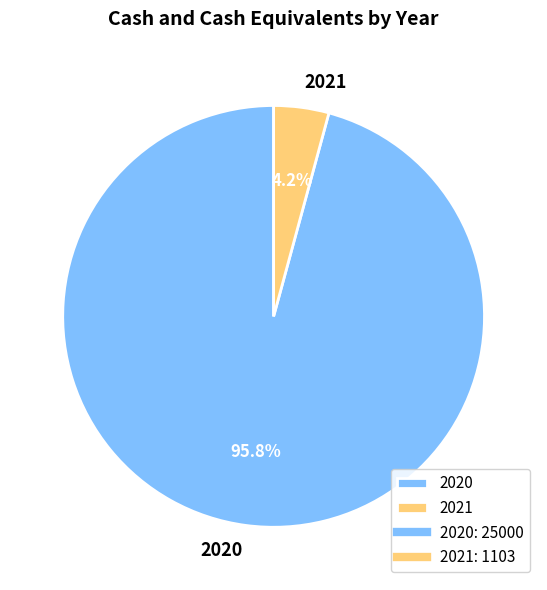

What is the smallest slice in the pie chart?

2021